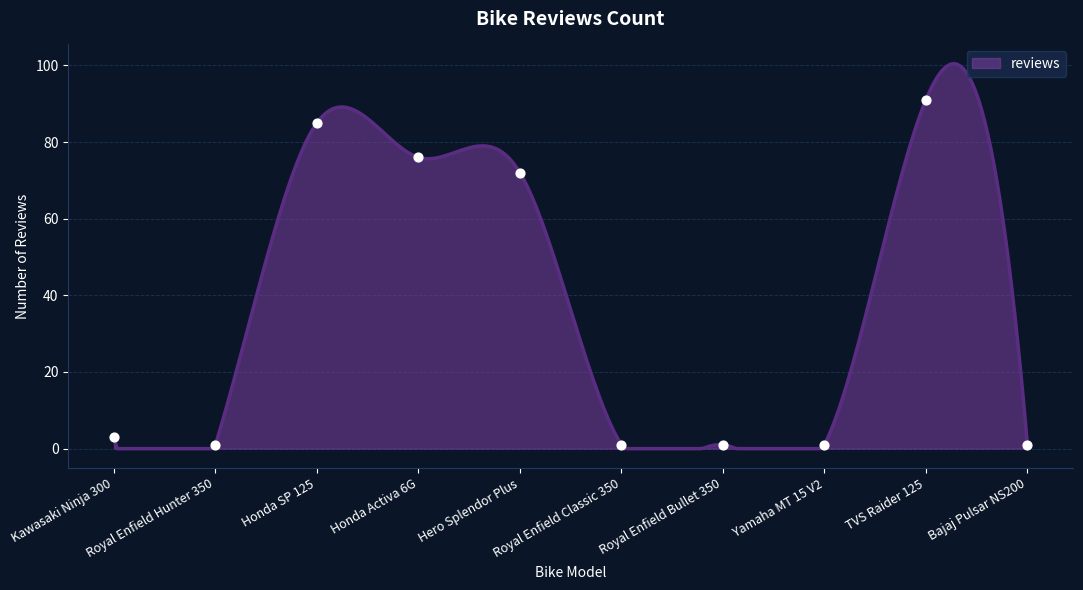

What is the change in value from Royal Enfield Hunter 350 to Honda SP 125?

+84